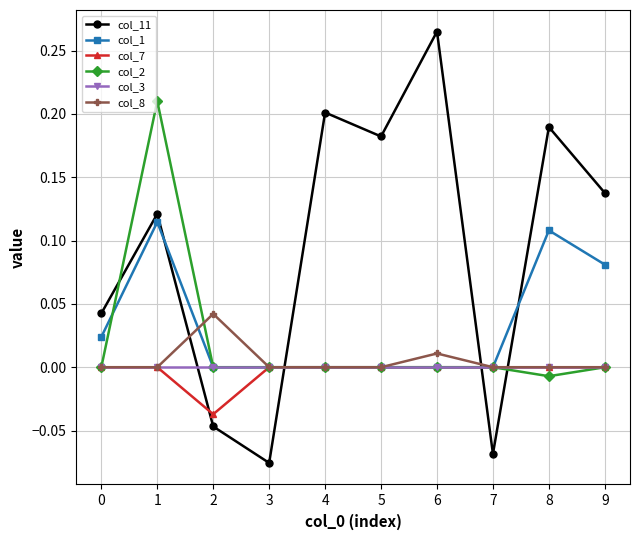

Where is the first local maximum for col_1?

1